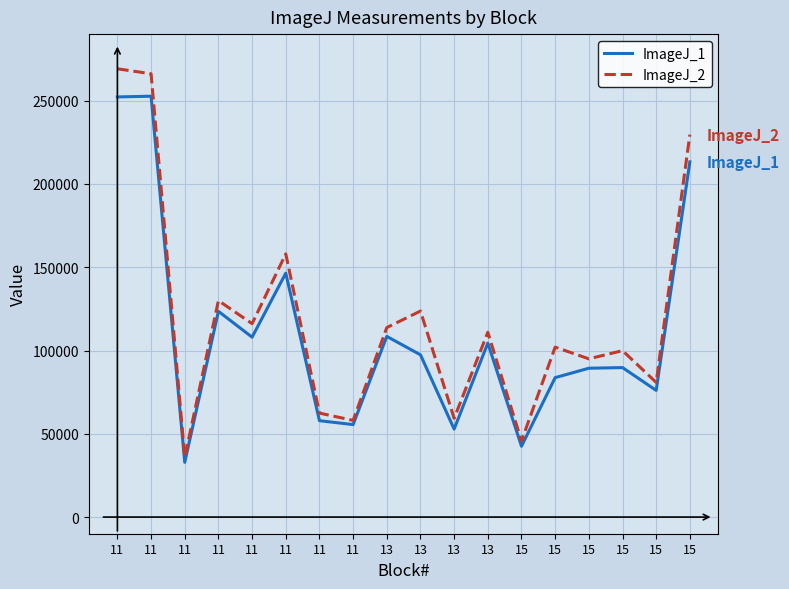

Reading left to right, extract all data points from this chart.

ImageJ_1: 11=252277	11=252713	11=32865	11=123536	11=108031	11=146457	11=57872	11=55535	13=108490	13=97422	13=52822	13=104449	15=42522	15=83726	15=89372	15=89761	15=76065	15=213290
ImageJ_2: 11=269174	11=266185	11=35925	11=129979	11=116142	11=158022	11=62436	11=58048	13=113776	13=123712	13=59284	13=110960	15=45693	15=102040	15=95027	15=99936	15=80876	15=229619